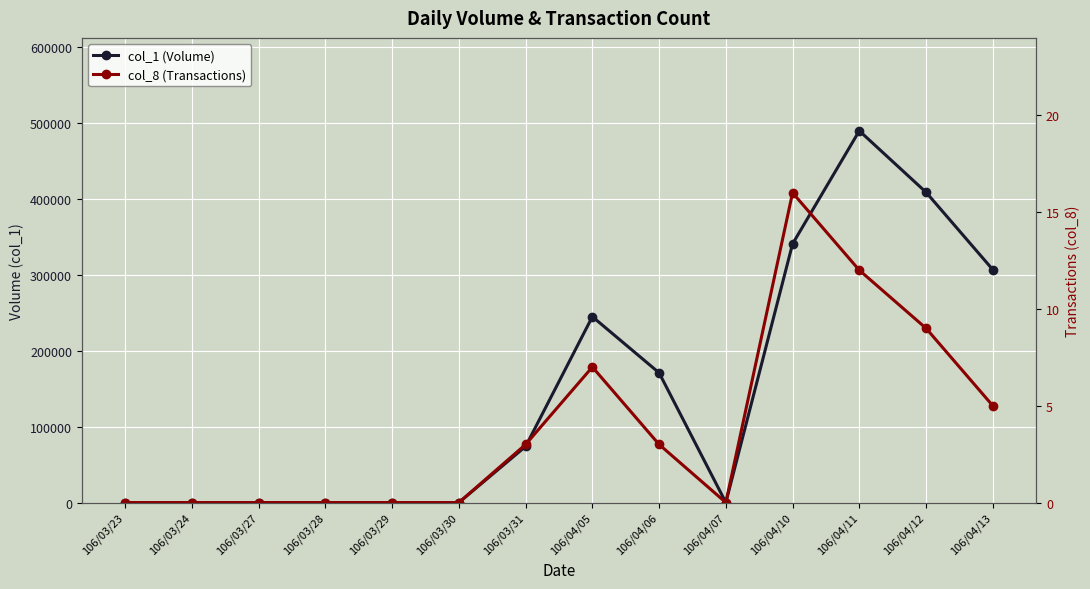

What is the average value of the col_1 (Volume) series?

145500